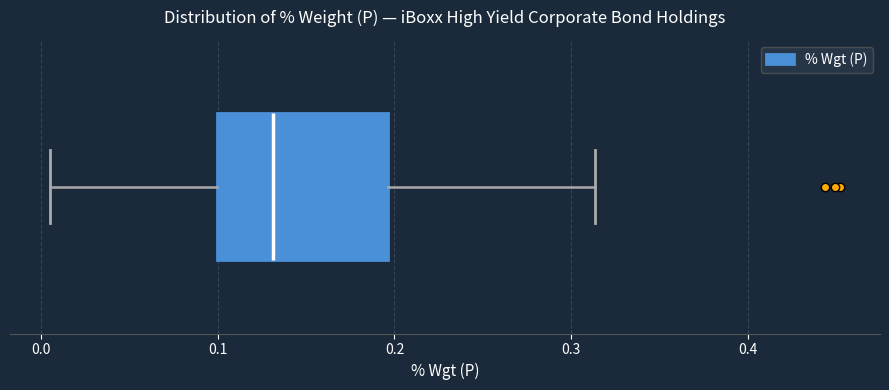

Where is the right edge of the box on the x-axis? The values are not printed on the chart, so give them approximately, as read against the axis.

0.20